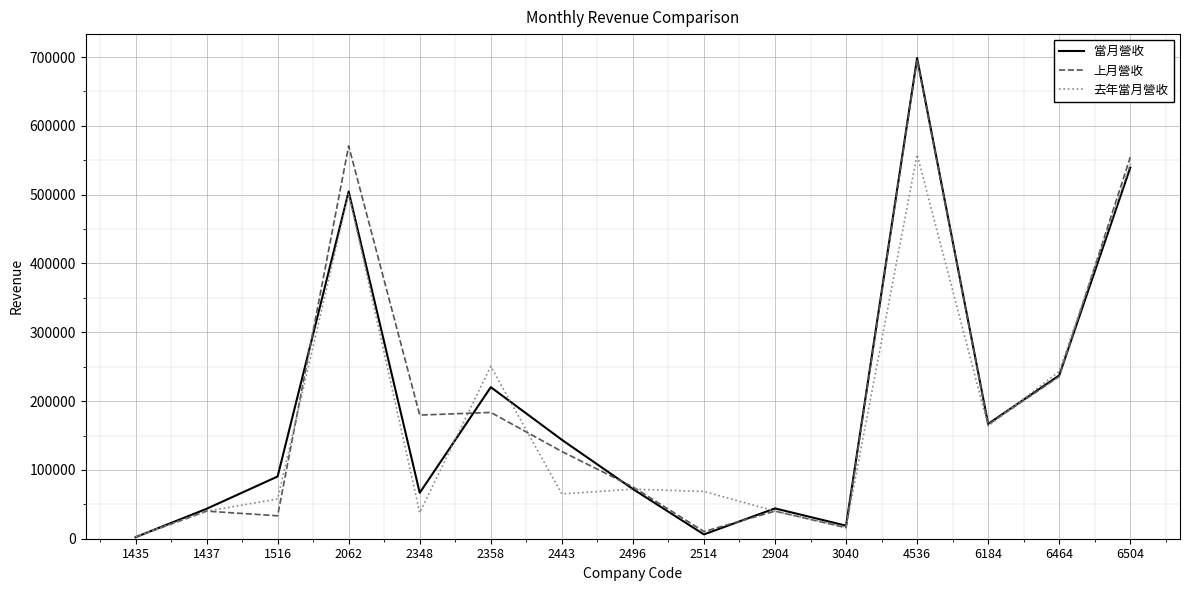

Where is 當月營收 nearest to the value 350369?

6464